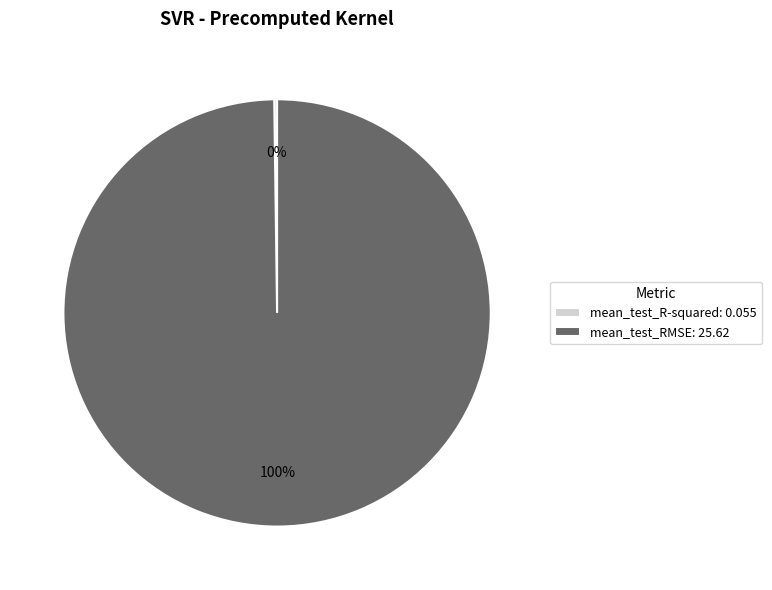

Is there any slice that represents more than half of the pie?

Yes